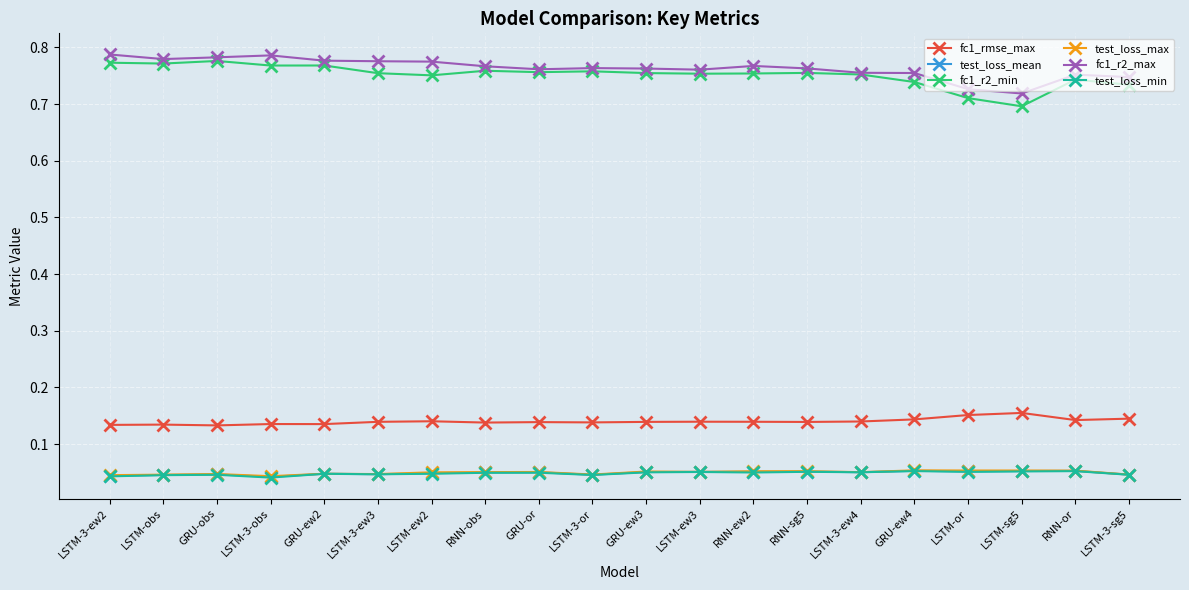

What is the label of the 18th point from the right?

GRU-obs